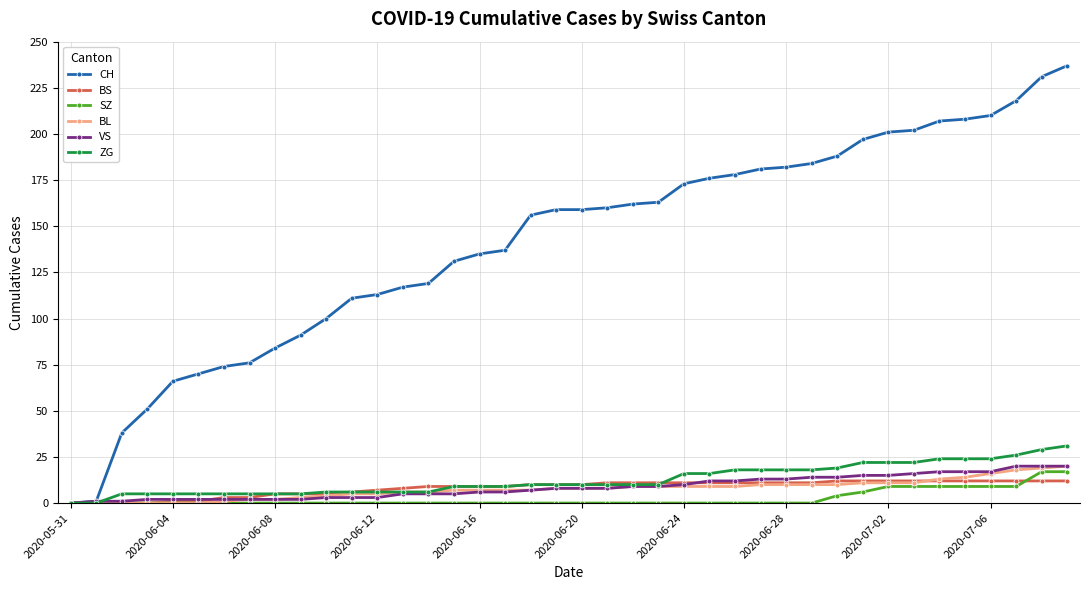

Which series has the widest spread of values?

CH